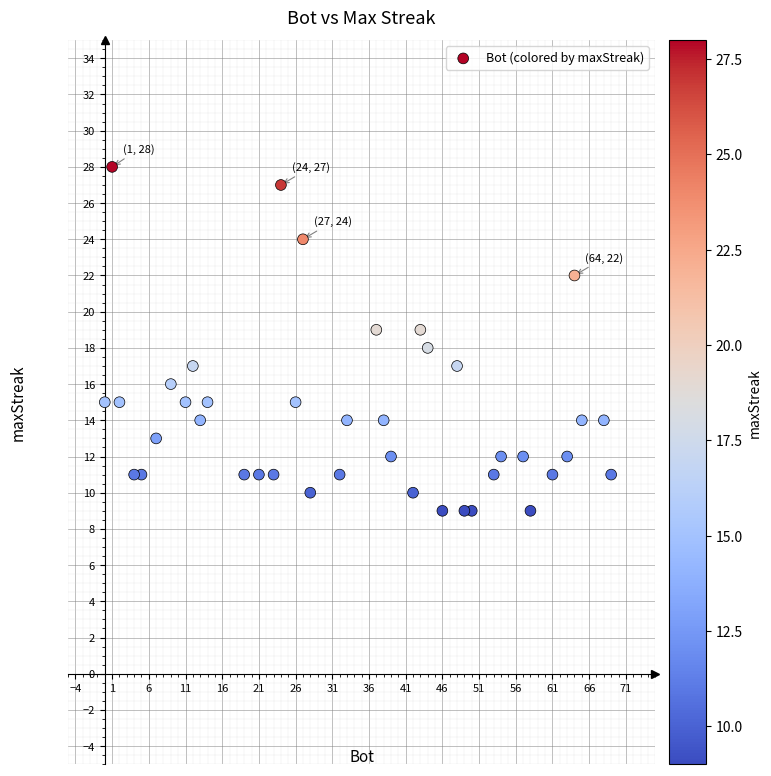

What is the range of Y values (max minus min)?

19